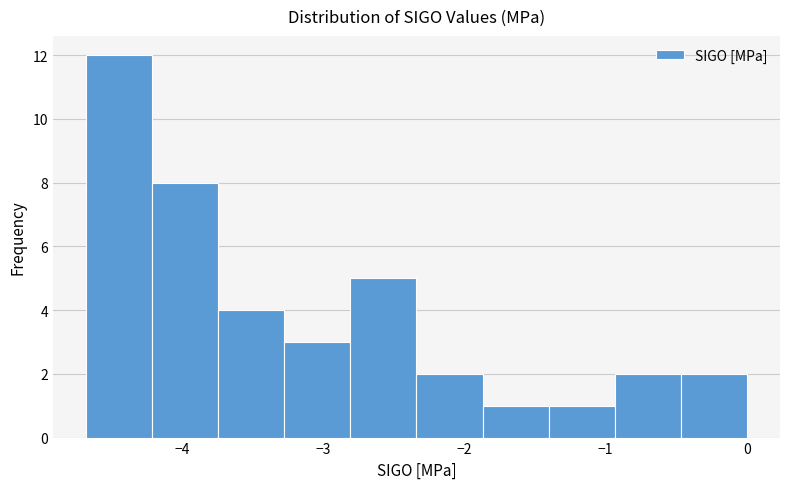

What is the height of the bar covering -0.9 to -0.5 on the x-axis? Neither the bar edges nor the heights are printed on the chart, so give them approximately, as read against the axes.

2